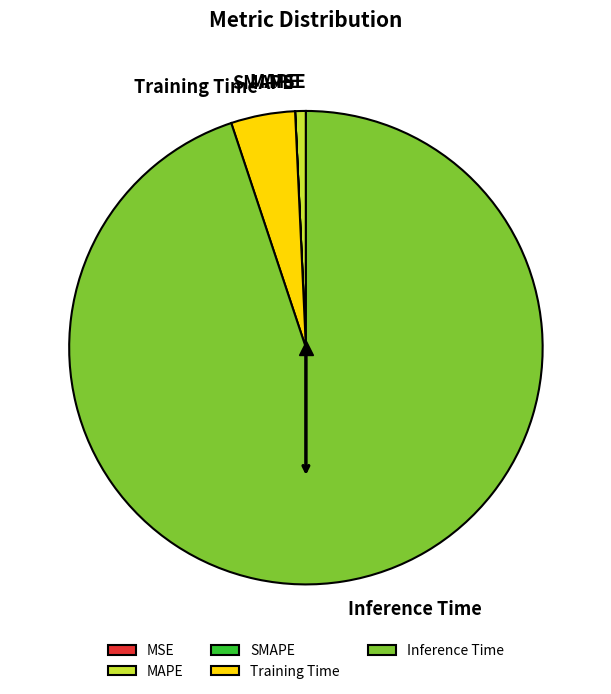

Between Inference Time and MAPE, which is larger?

Inference Time